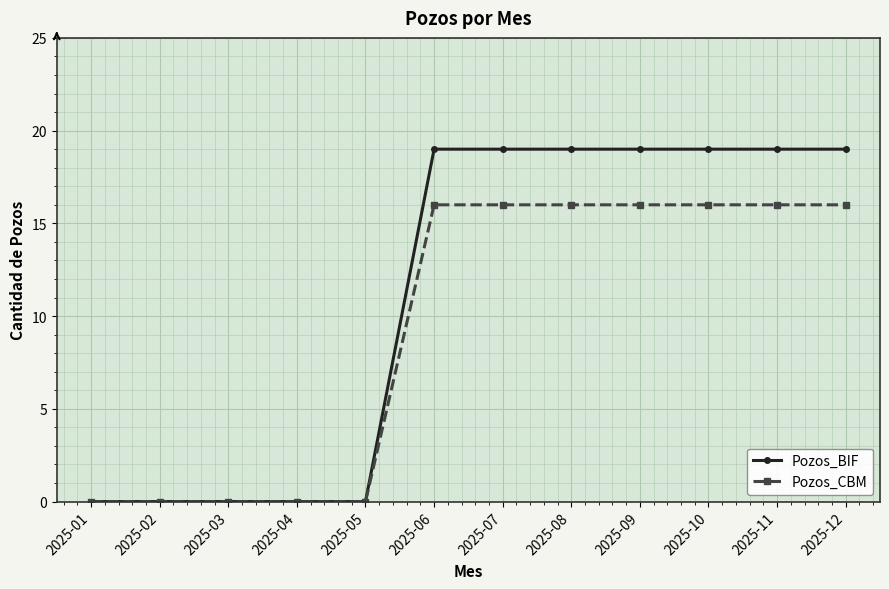

True or false: Pozos_BIF has a value of 0 at 2025-03.

True